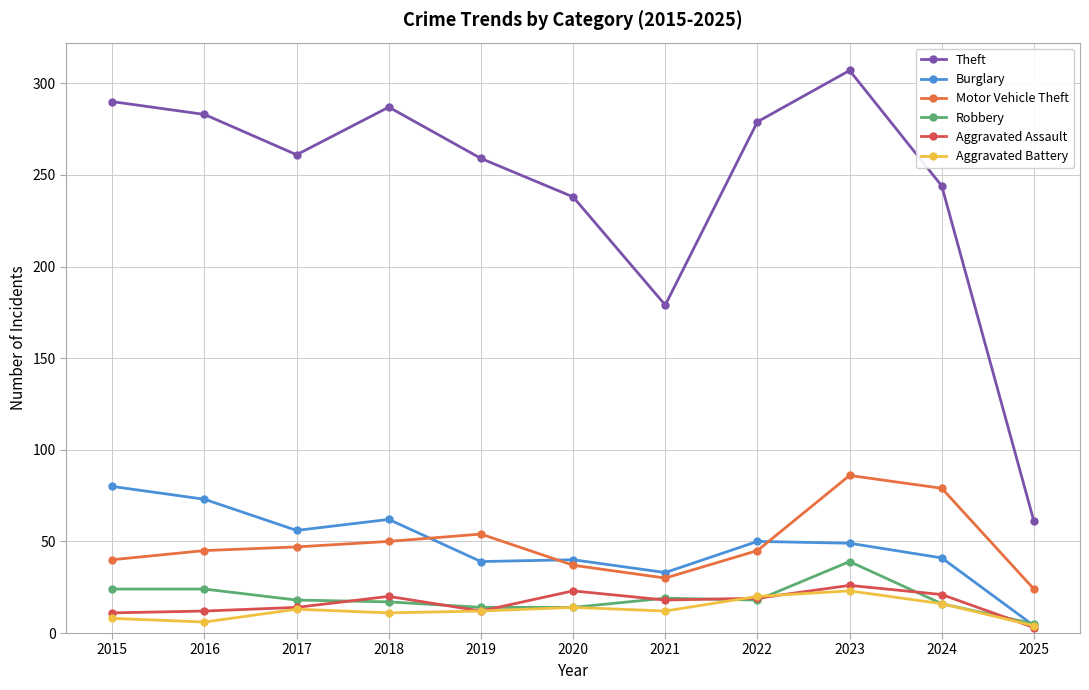

What is the value of the Robbery point at the 2nd from the left?

24